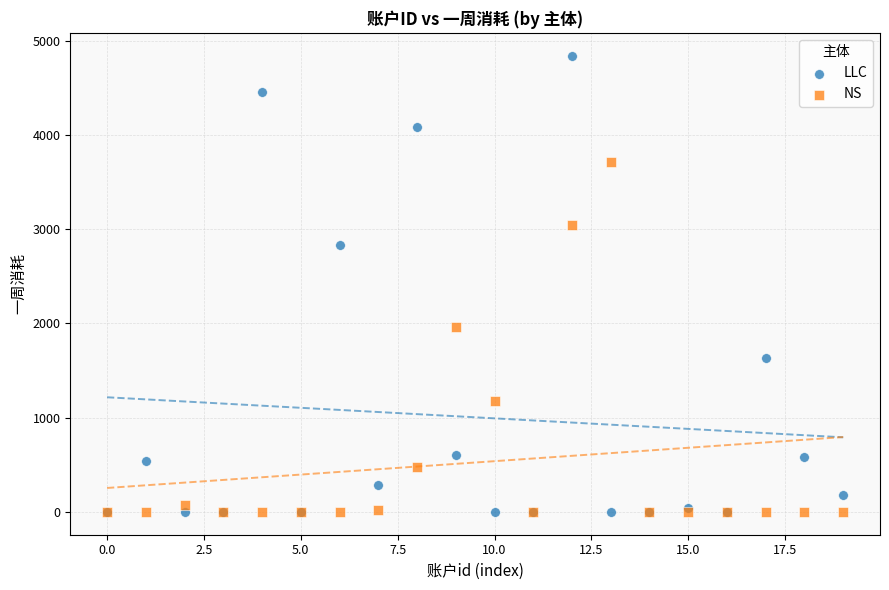

In the NS series, what Y value is closest to 1858?

1965.8